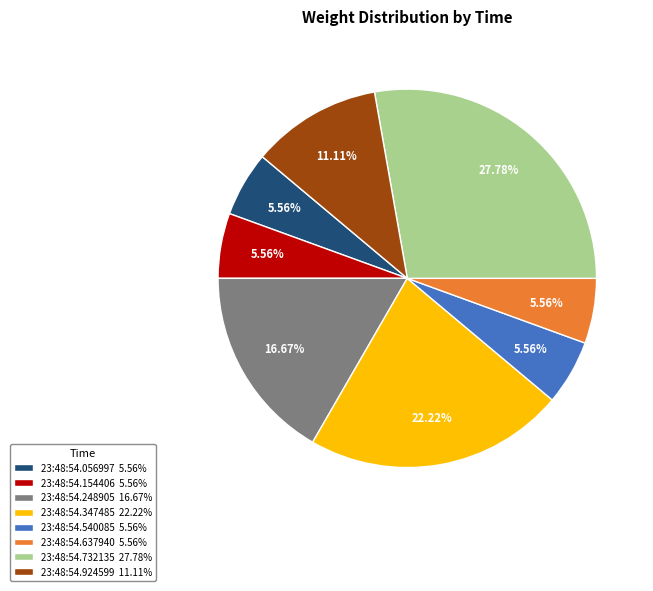

Is there any slice that represents more than half of the pie?

No